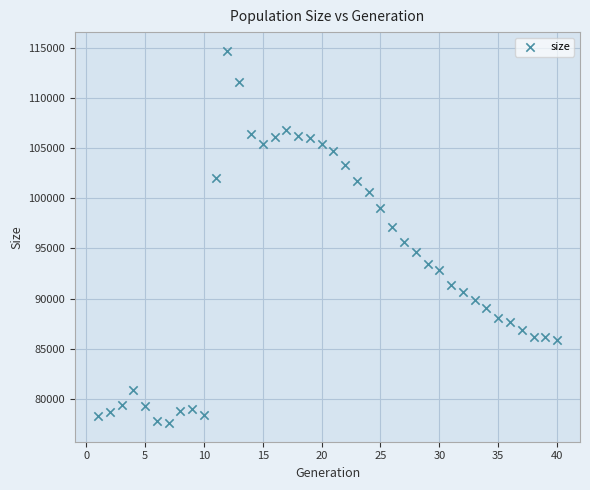

What is the range of X values (max minus min)?

39